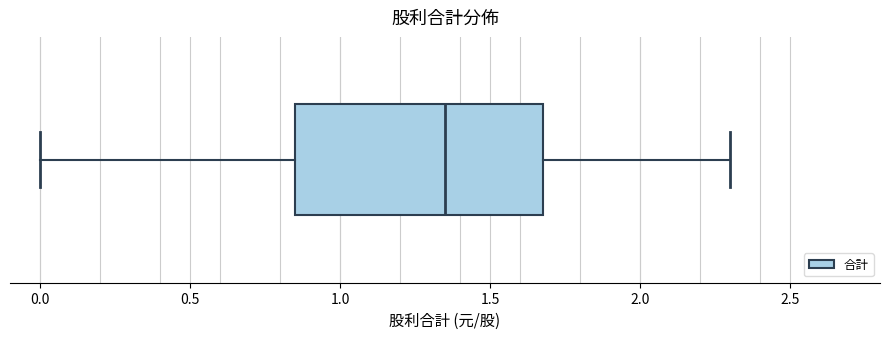

Where is the left edge of the box on the x-axis? The values are not printed on the chart, so give them approximately, as read against the axis.

0.85